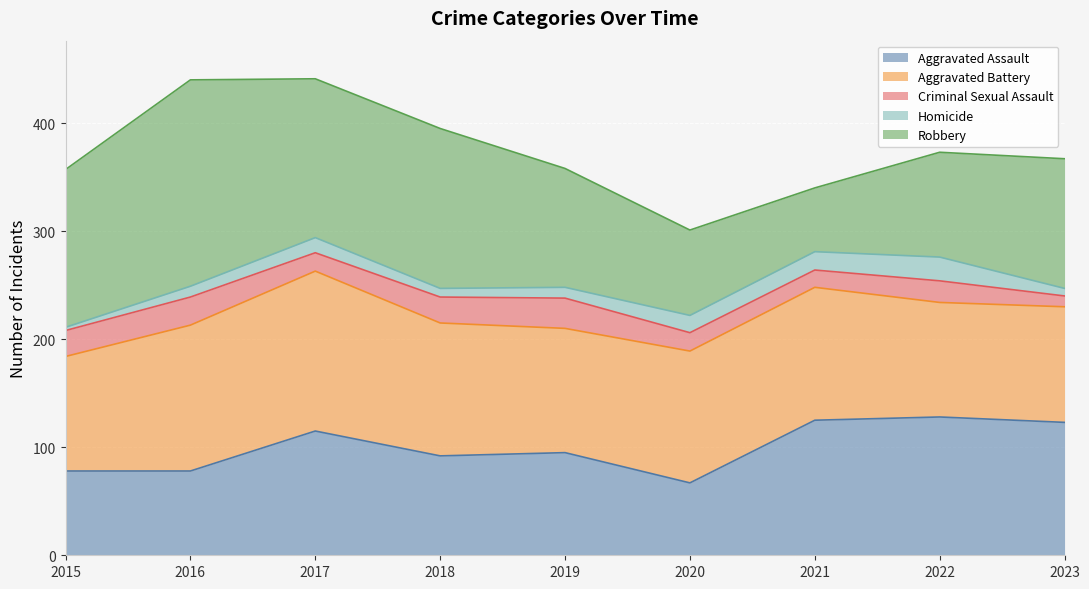

Between 2020 and 2021, which series saw the biggest shift?

Aggravated Assault